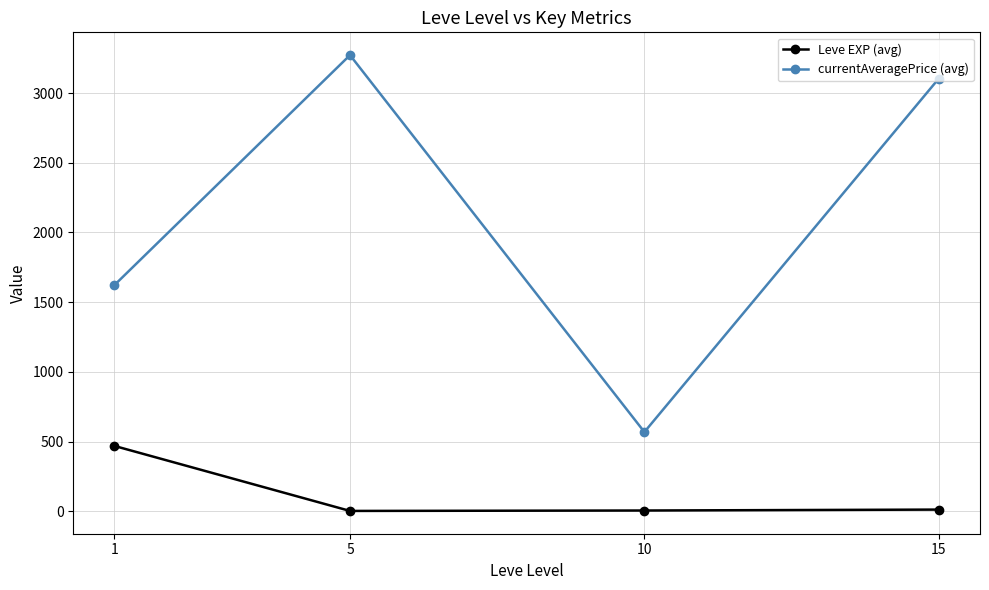

Is the value of currentAveragePrice (avg) at 5 greater than the value of Leve EXP (avg) at 5?

Yes